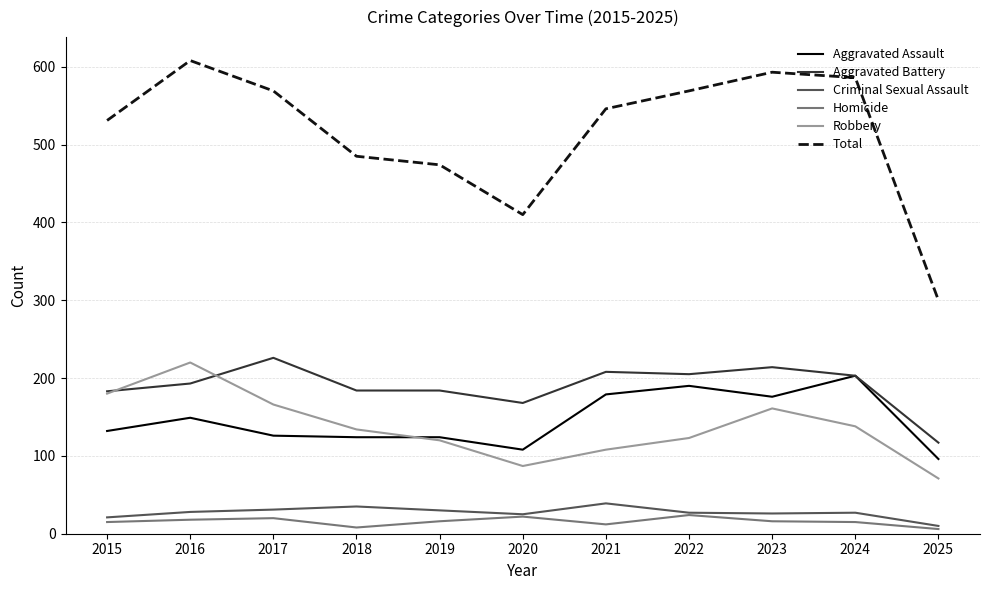

True or false: Robbery and Total cross at least once.

False